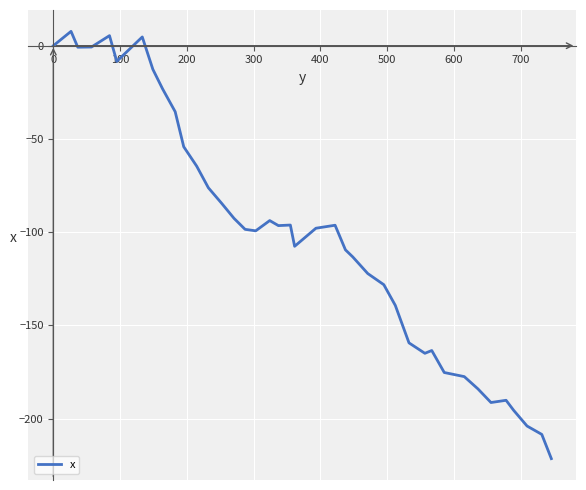

What is the difference between the maximum and minimum values?

229.2